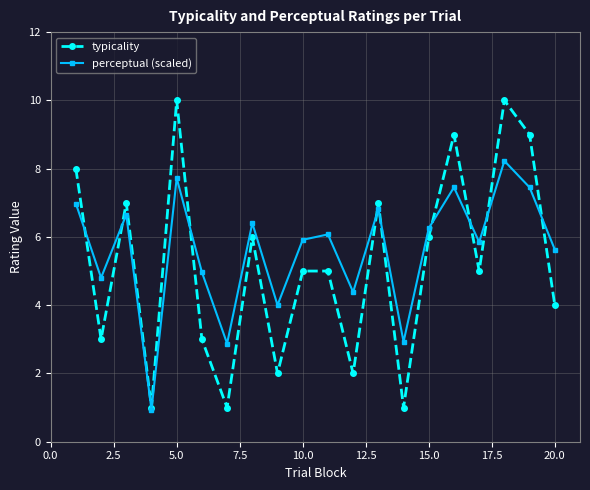

What is the minimum value shown in the chart?

0.9